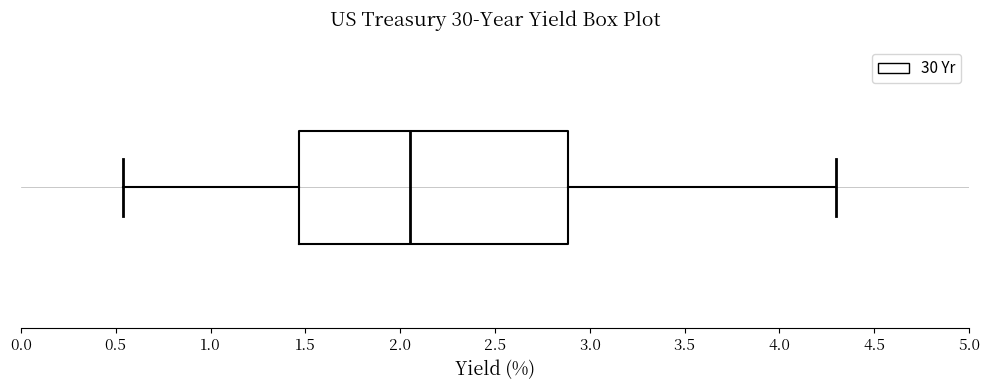

Transcribe this box plot: give where the median line is, the range the box spans, and where the two whiskers end, as read against the x-axis. The values are not printed on the chart, so give them approximately, as read against the axis.

median 2.05, box 1.45 to 2.90, whiskers 0.55 to 4.30